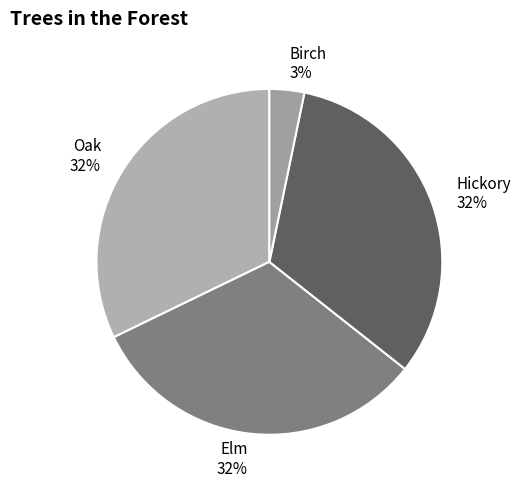

Is there any slice that represents more than half of the pie?

No